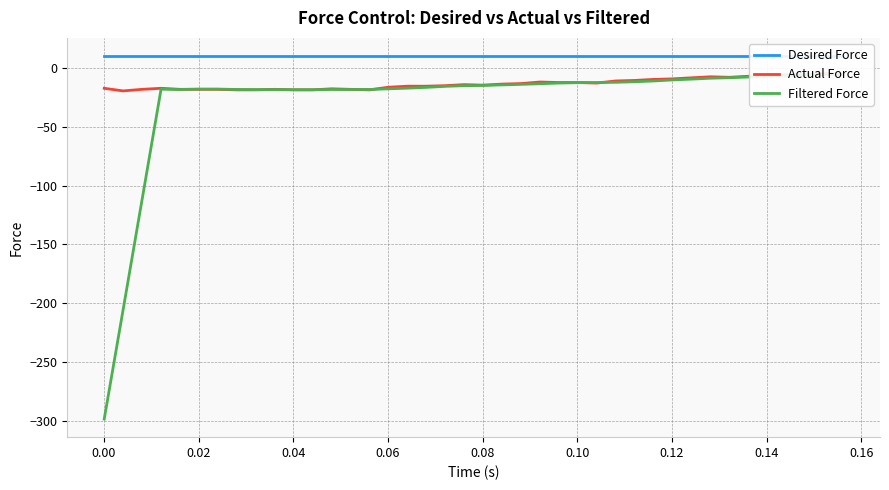

What are all the series names shown in the legend?

Desired Force, Actual Force, Filtered Force